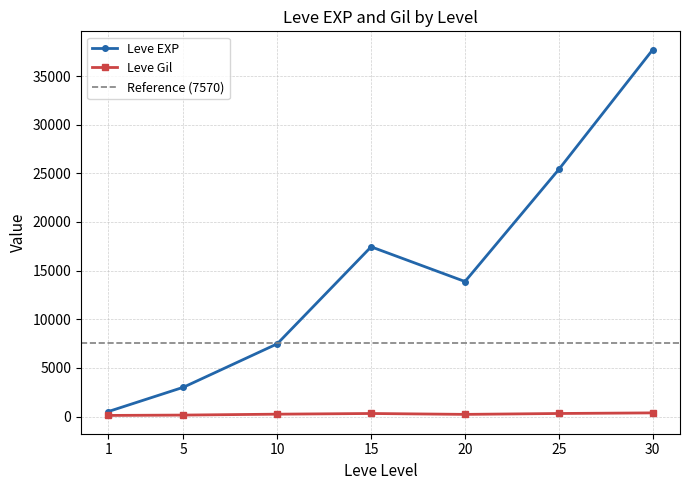

At which category does Leve EXP reach its first local peak?

15